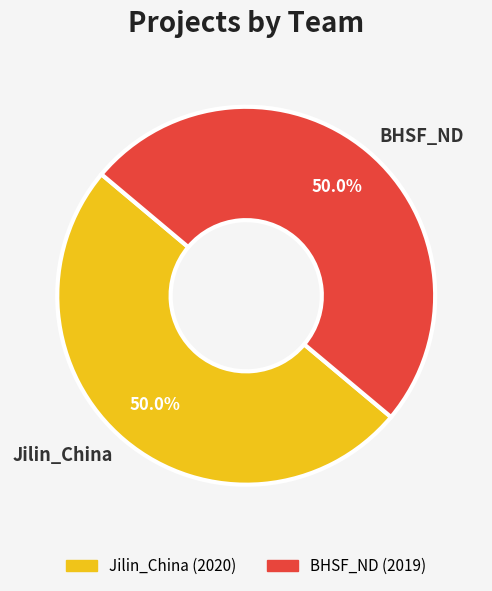

Count the number of slices in the pie.

2